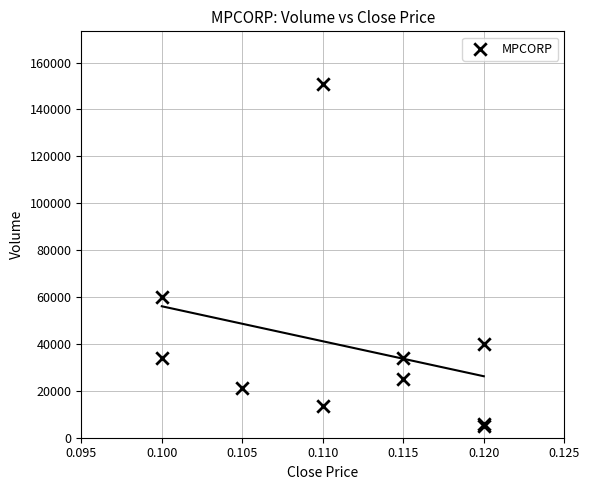

What Y value in the scatter plot is closest to 77850?

60000